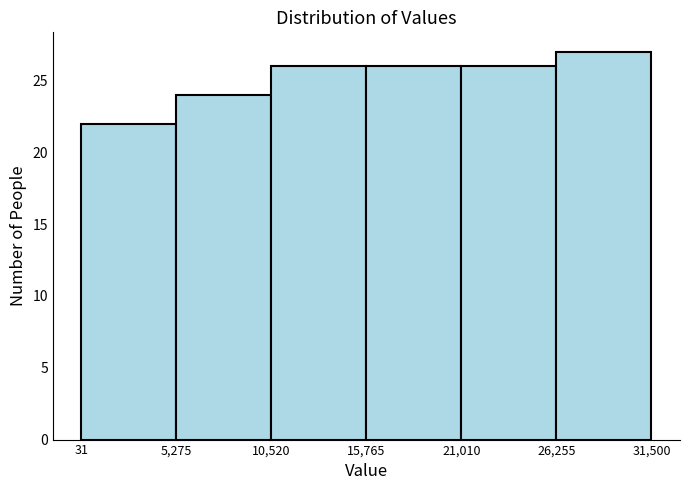

Over which range of the x-axis is the bar tallest?

26,255 to 31,500